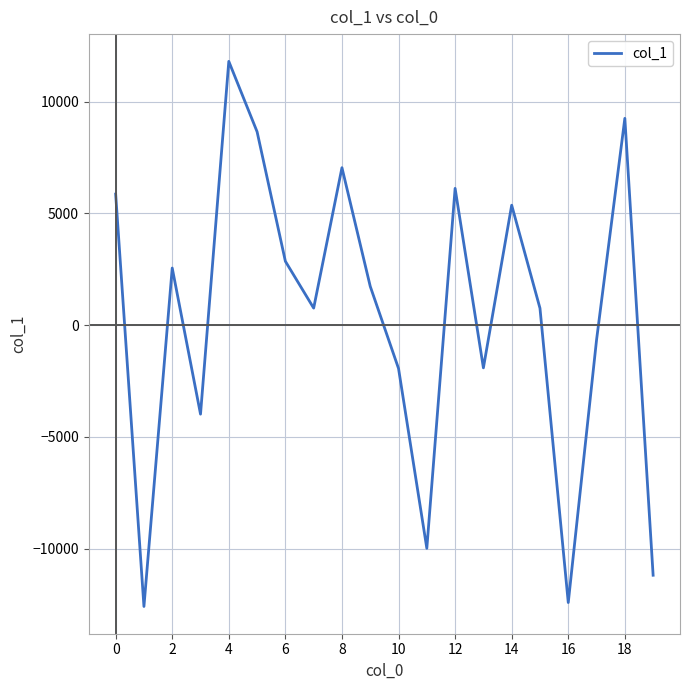

What is the difference between the maximum and minimum values?

24393.7